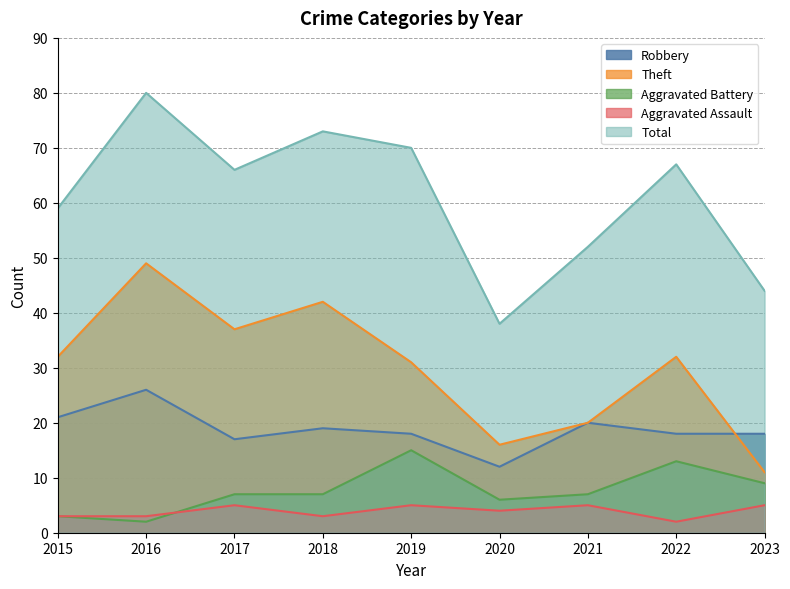

Reading left to right, extract all data points from this chart.

Robbery: 2015=21	2016=26	2017=17	2018=19	2019=18	2020=12	2021=20	2022=18	2023=18
Theft: 2015=32	2016=49	2017=37	2018=42	2019=31	2020=16	2021=20	2022=32	2023=11
Aggravated Battery: 2015=3	2016=2	2017=7	2018=7	2019=15	2020=6	2021=7	2022=13	2023=9
Aggravated Assault: 2015=3	2016=3	2017=5	2018=3	2019=5	2020=4	2021=5	2022=2	2023=5
Total: 2015=59	2016=80	2017=66	2018=73	2019=70	2020=38	2021=52	2022=67	2023=44